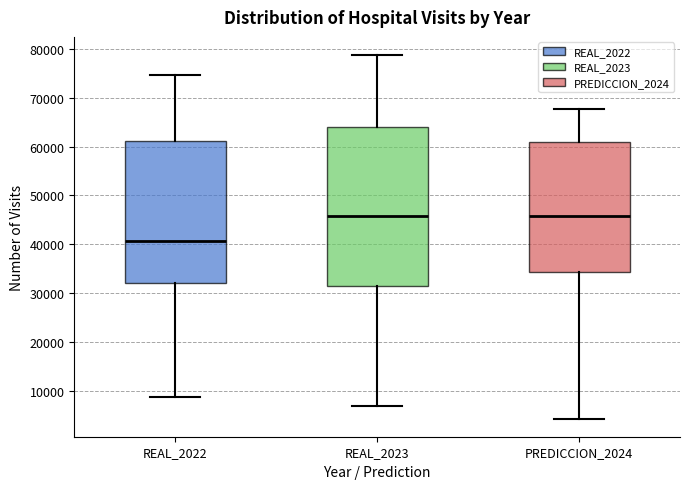

Reading left to right, read every box against the y-axis: the position of its median line, the range the box covers, and the ends of its whiskers. The values are not printed on the chart, so give them approximately, as read against the axis.

REAL_2022: median 41000, box 32000 to 61000, whiskers 9000 to 75000
REAL_2023: median 46000, box 32000 to 64000, whiskers 7000 to 79000
PREDICCION_2024: median 46000, box 34000 to 61000, whiskers 4000 to 68000